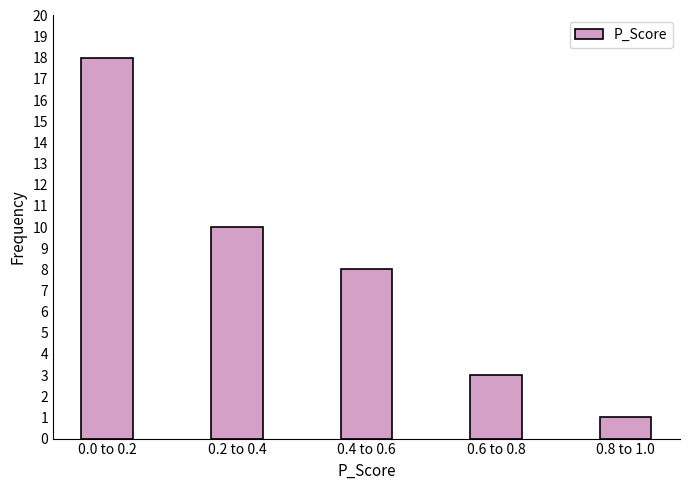

Reading left to right, what are all the values shown in this chart?

0.0 to 0.2=18	0.2 to 0.4=10	0.4 to 0.6=8	0.6 to 0.8=3	0.8 to 1.0=1